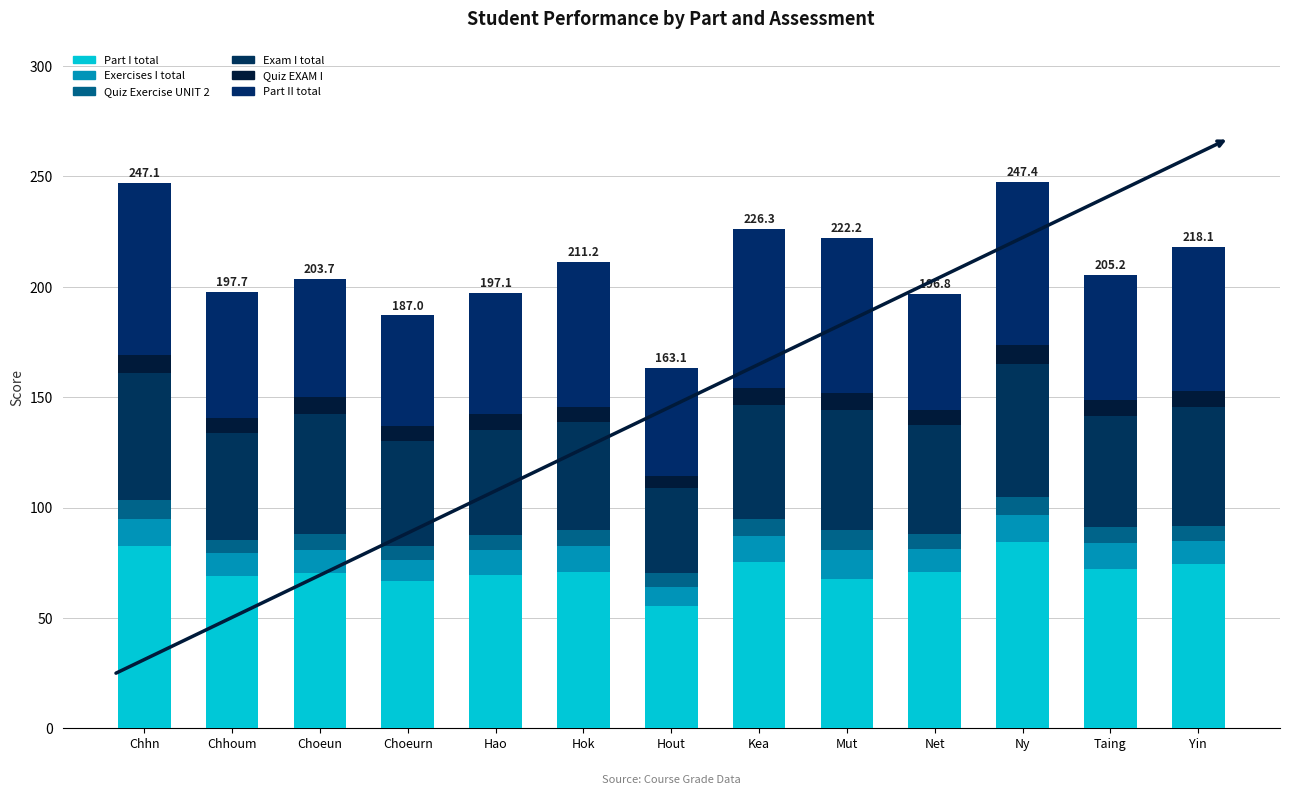

What is the average value of the Part I total series?

71.5